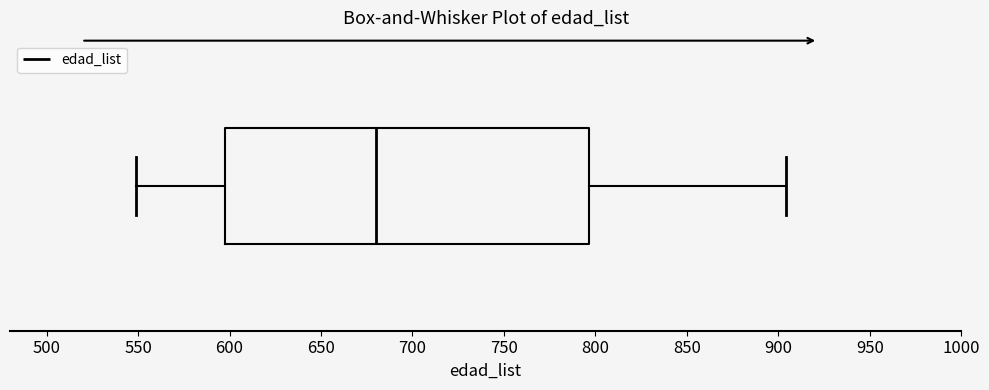

Where does the median line of the box sit on the x-axis? The values are not printed on the chart, so give them approximately, as read against the axis.

680